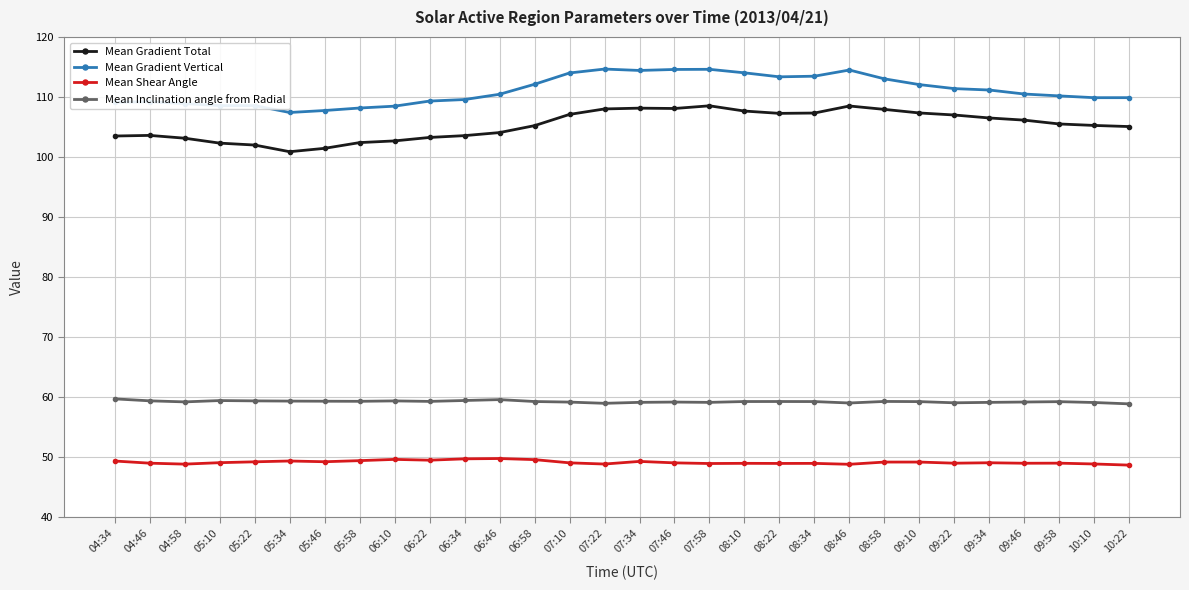

Which series has the largest total across all categories?

Mean Gradient Vertical